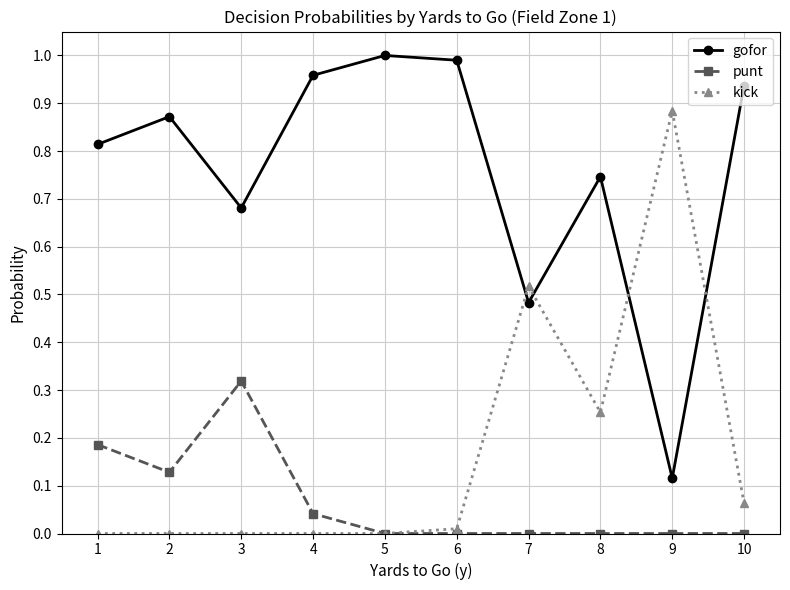

List the series in order of their overall mean, highest first.

gofor, kick, punt